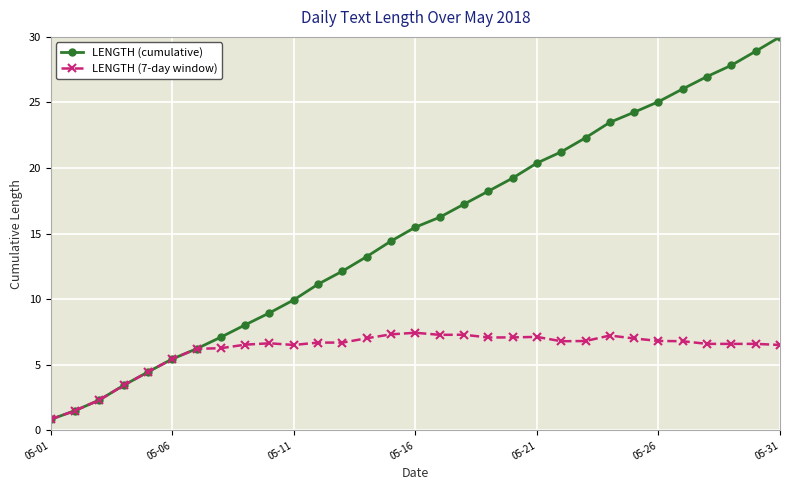

Rank the series by their average value, from highest to lowest.

LENGTH (cumulative), LENGTH (7-day window)